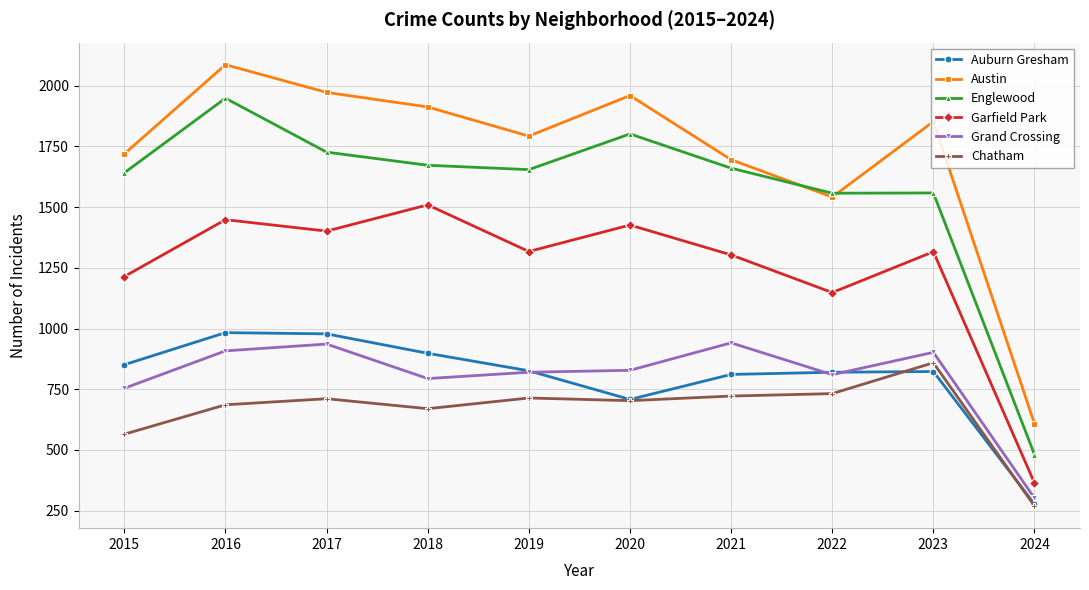

In Auburn Gresham, how many points are higher than both neighbors (excluding endpoints)?

2